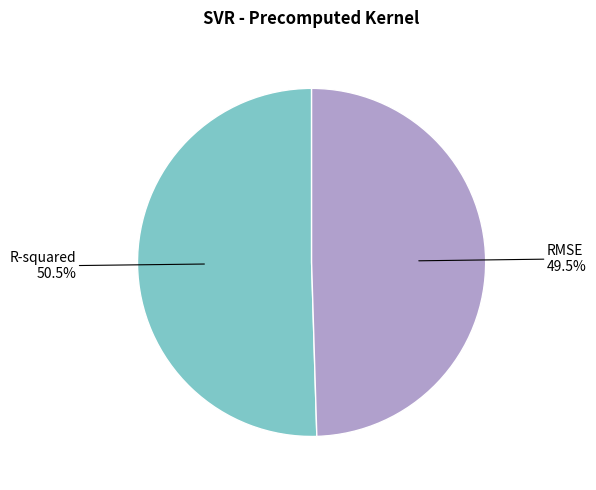

Is it true that RMSE is 56% of the pie?

False